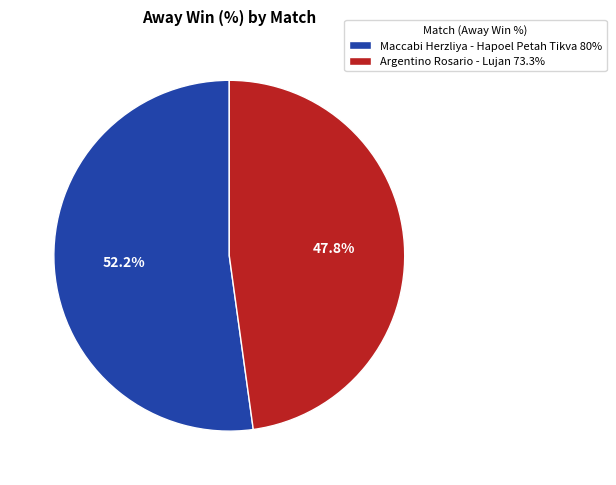

Does Maccabi Herzliya - Hapoel Petah Tikva 80% account for over 50% of the chart?

Yes